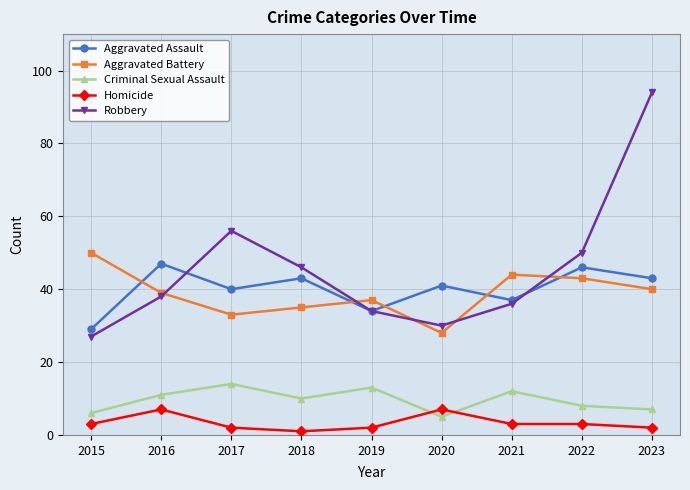

What is the difference between the maximum and second lowest values in the Criminal Sexual Assault series?

8